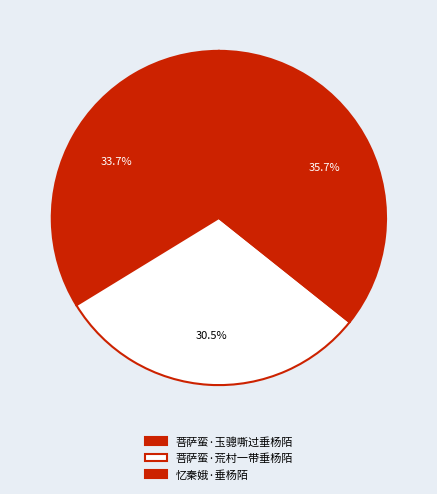

How much of the chart is everything except 忆秦娥·垂杨陌?

64.3%